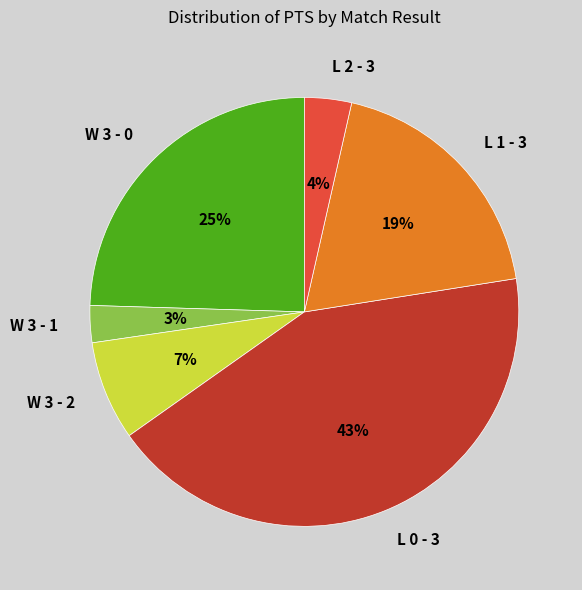

Do L 0 - 3 and L 1 - 3 together represent more than half of the pie?

Yes